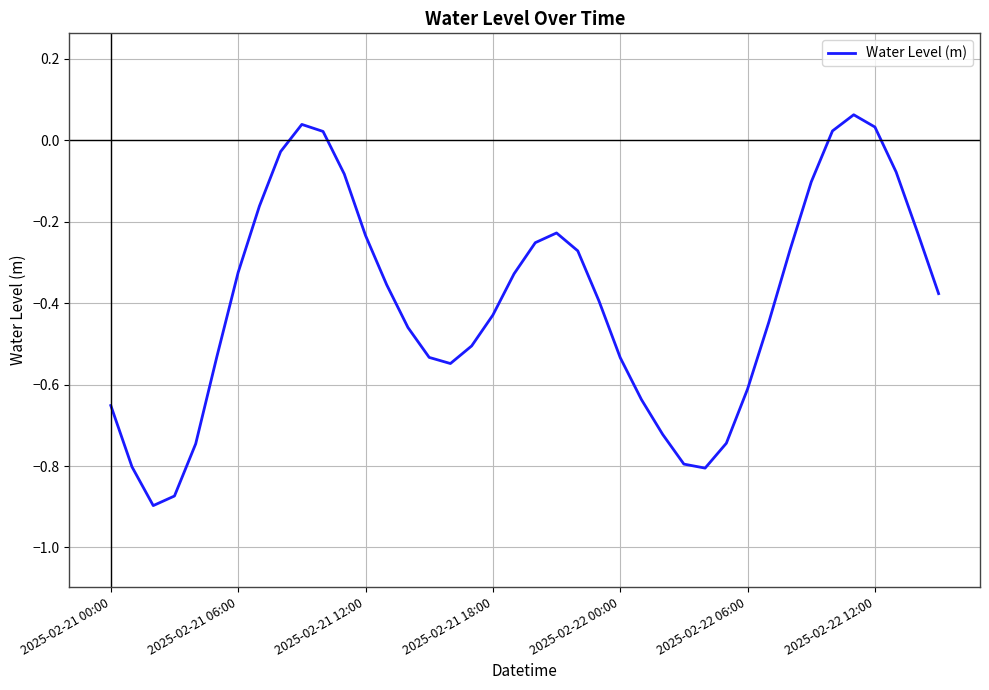

What is the value of the 12th point from the left?

-0.1